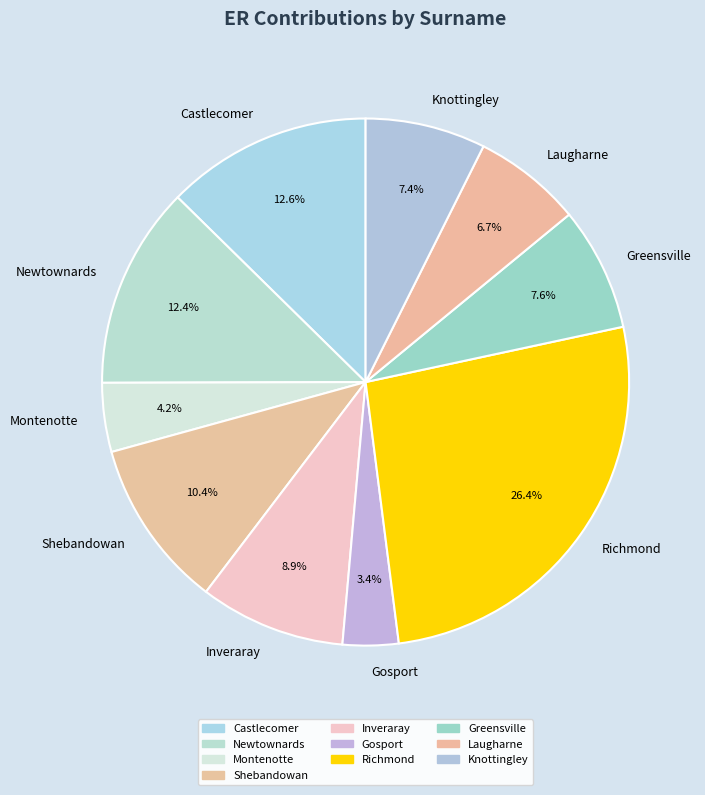

To the nearest percent, what is the difference between the largest and smallest slice percentages?

23%